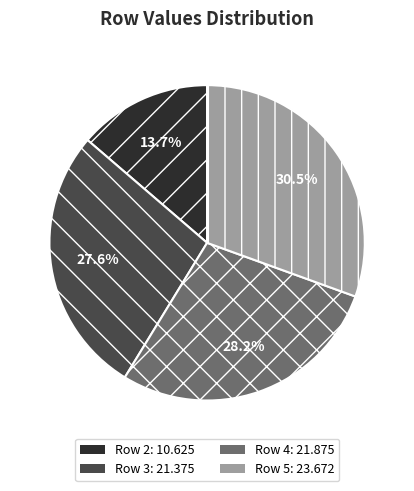

Count the number of slices in the pie.

4